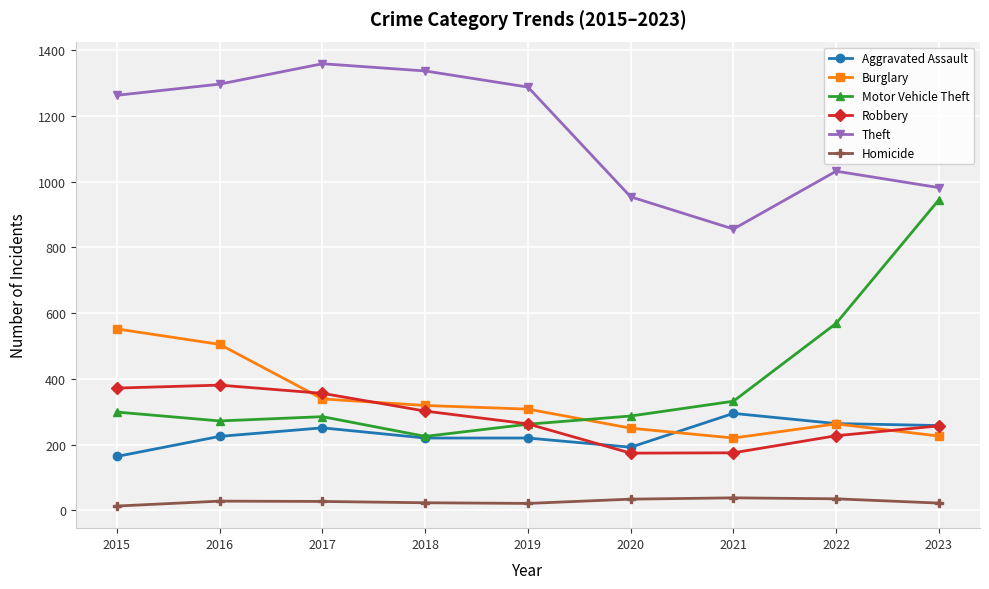

The Theft series shows 1835 at 2018. True or false?

False